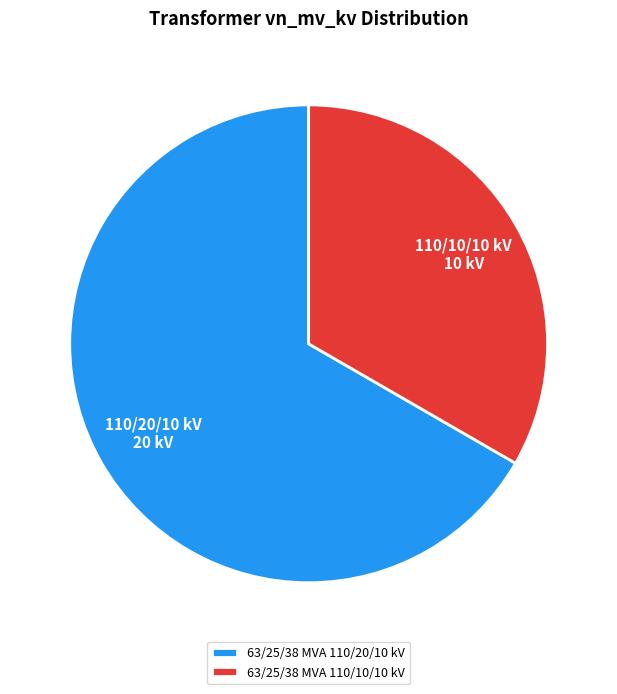

How many slices are in this pie chart?

2